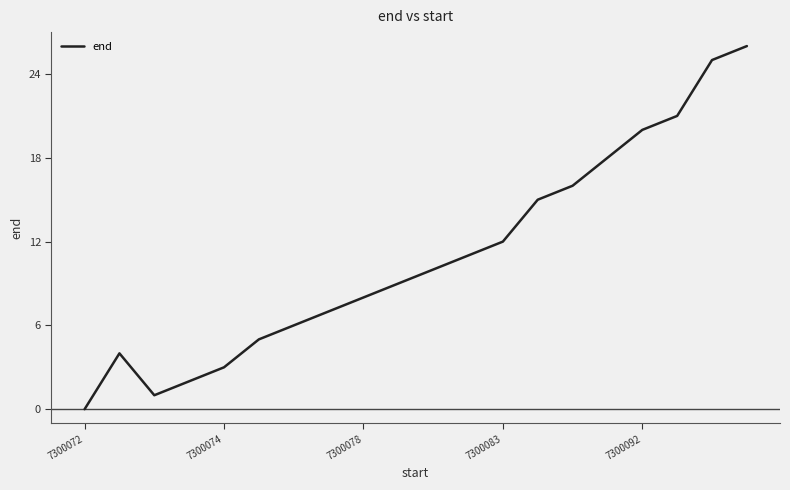

What is the difference between the maximum and minimum values?

26